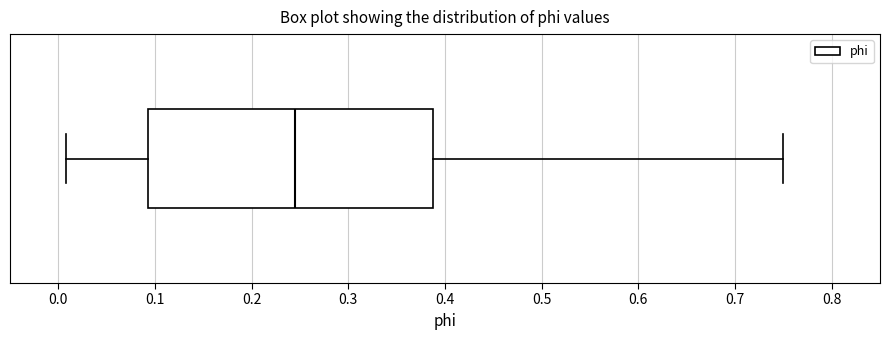

Read this box plot against the x-axis: the position of the median line, the range covered by the box, and the ends of both whiskers. The values are not printed on the chart, so give them approximately, as read against the axis.

median 0.24, box 0.09 to 0.39, whiskers 0.01 to 0.75